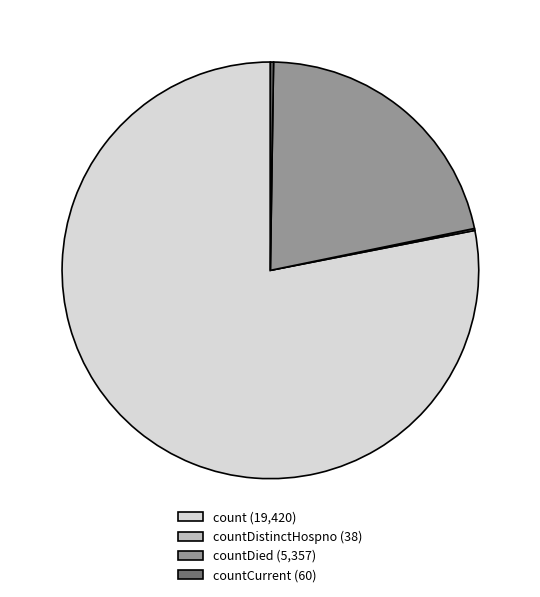

Is it true that count (19,420) is 86% of the pie?

False